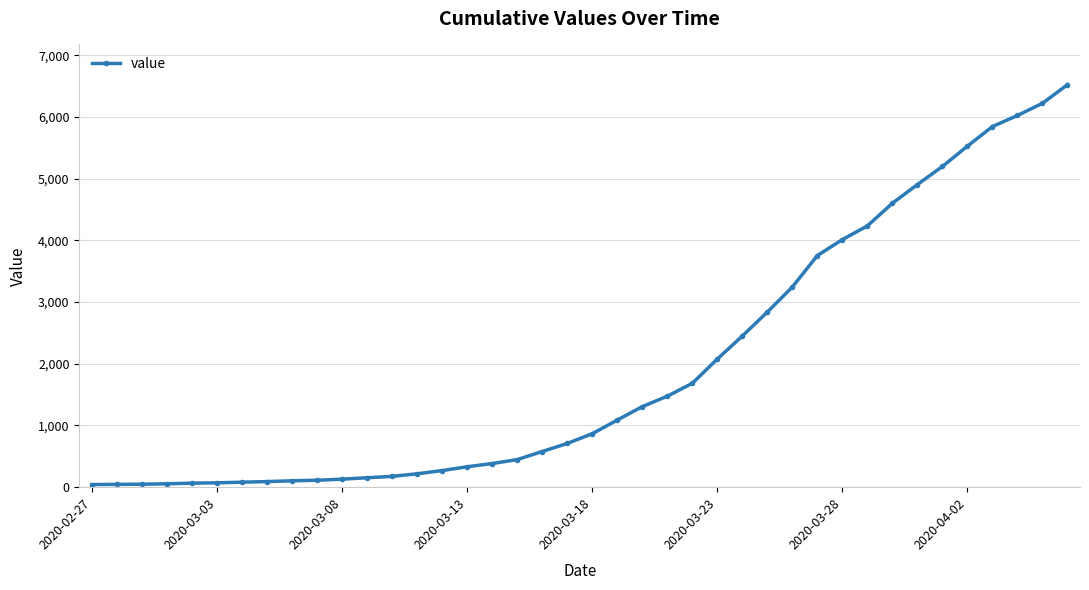

What is the difference between the maximum and minimum values?

6480